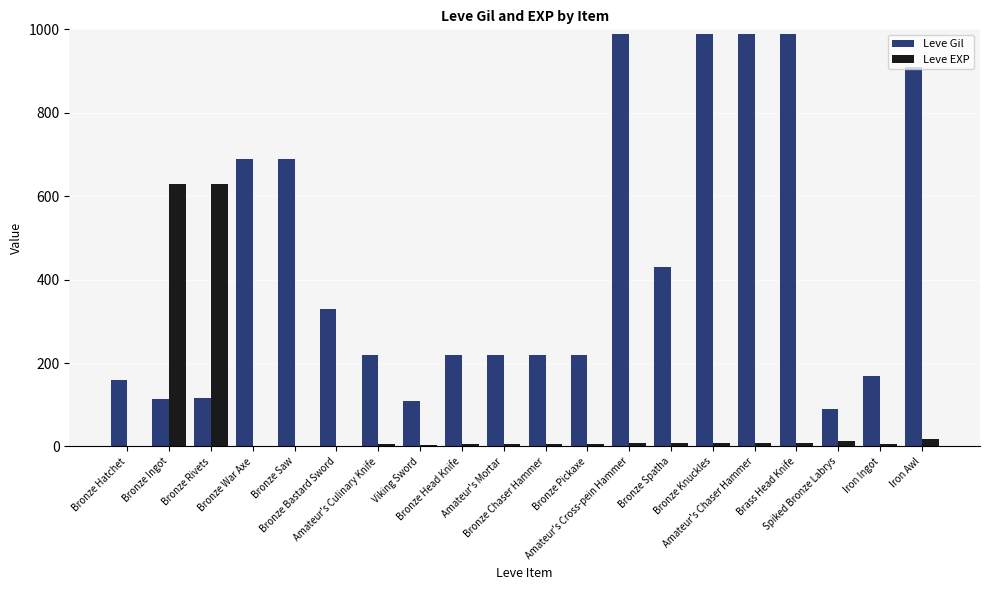

Which series has the largest total across all categories?

Leve Gil